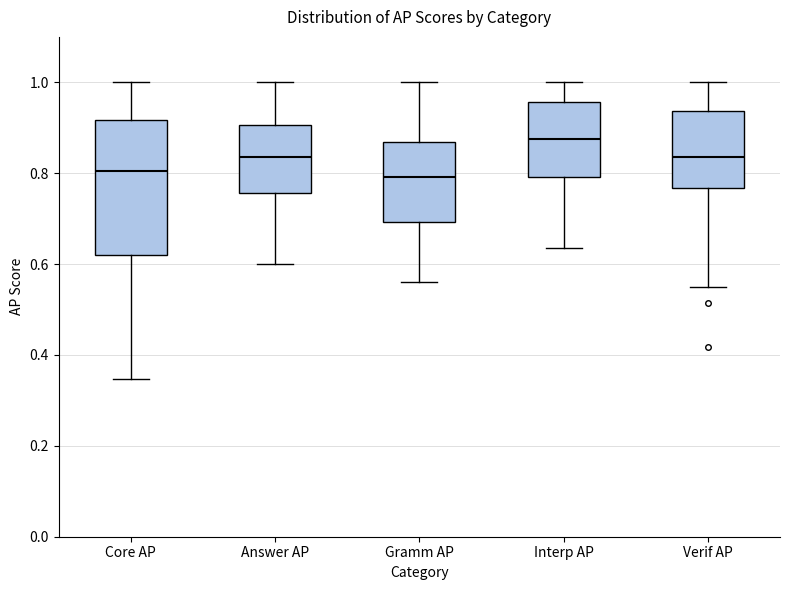

Reading left to right, transcribe this box plot: for each box, give where its median line is, the range the box spans, and where its two whiskers end, as read against the y-axis. The values are not printed on the chart, so give them approximately, as read against the axis.

Core AP: median 0.80, box 0.62 to 0.92, whiskers 0.34 to 1.00
Answer AP: median 0.84, box 0.76 to 0.90, whiskers 0.60 to 1.00
Gramm AP: median 0.80, box 0.70 to 0.86, whiskers 0.56 to 1.00
Interp AP: median 0.88, box 0.80 to 0.96, whiskers 0.64 to 1.00
Verif AP: median 0.84, box 0.76 to 0.94, whiskers 0.54 to 1.00